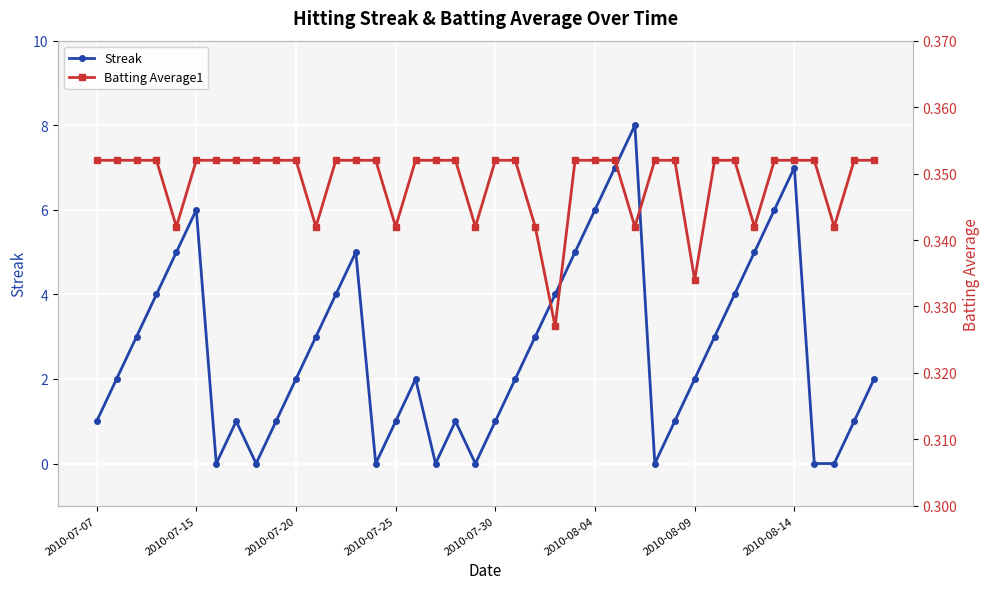

True or false: Streak has more than 2 points higher than both neighbors.

True